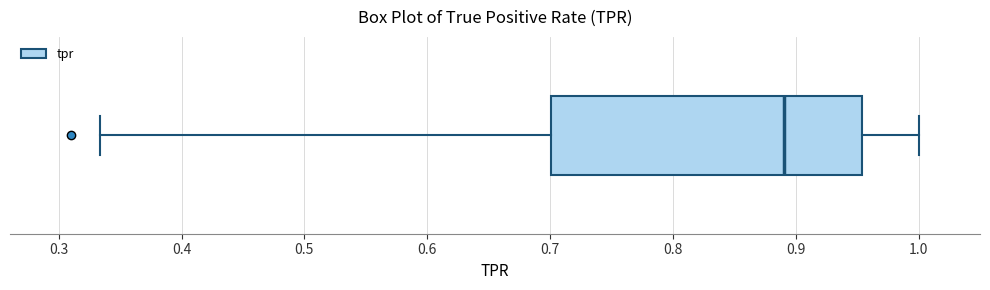

Read this box plot against the x-axis: the position of the median line, the range covered by the box, and the ends of both whiskers. The values are not printed on the chart, so give them approximately, as read against the axis.

median 0.89, box 0.70 to 0.95, whiskers 0.33 to 1.00